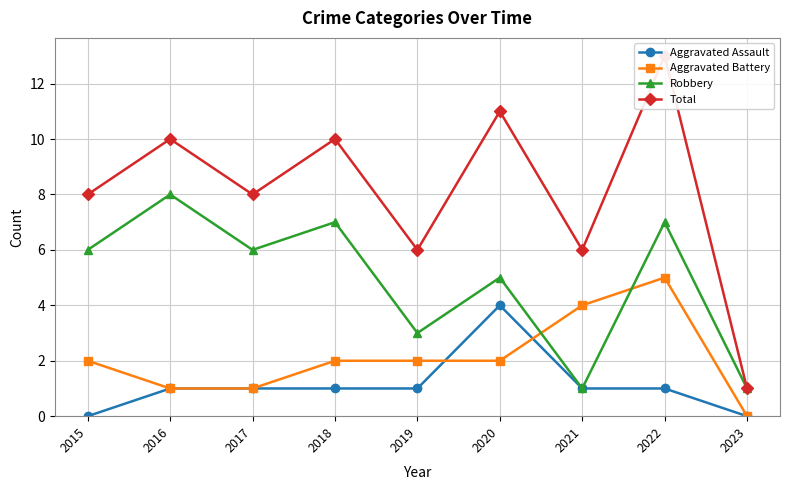

Count the Aggravated Battery values in the range 1 to 2.

6